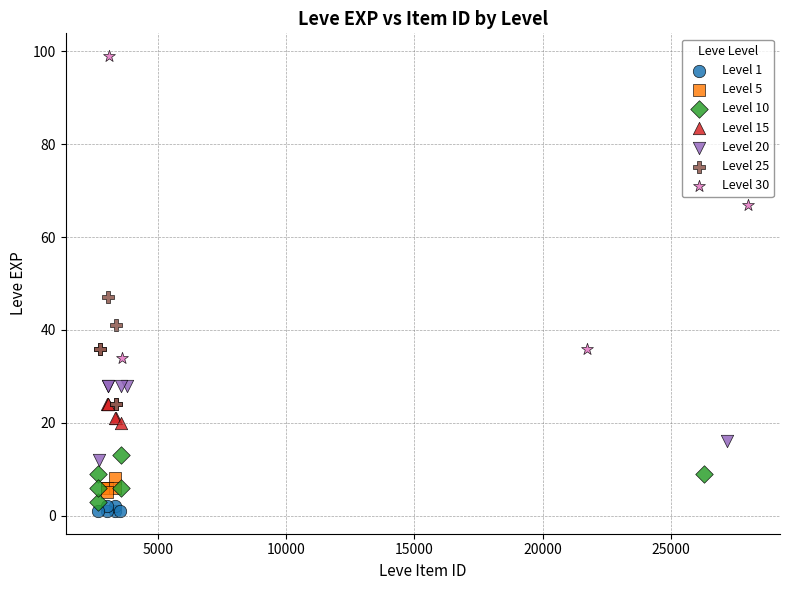

Which series has the largest Y range (max minus min)?

Level 30